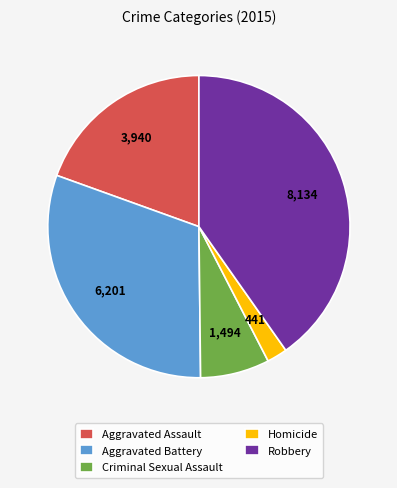

The Aggravated Battery slice represents 31% of the pie. True or false?

True